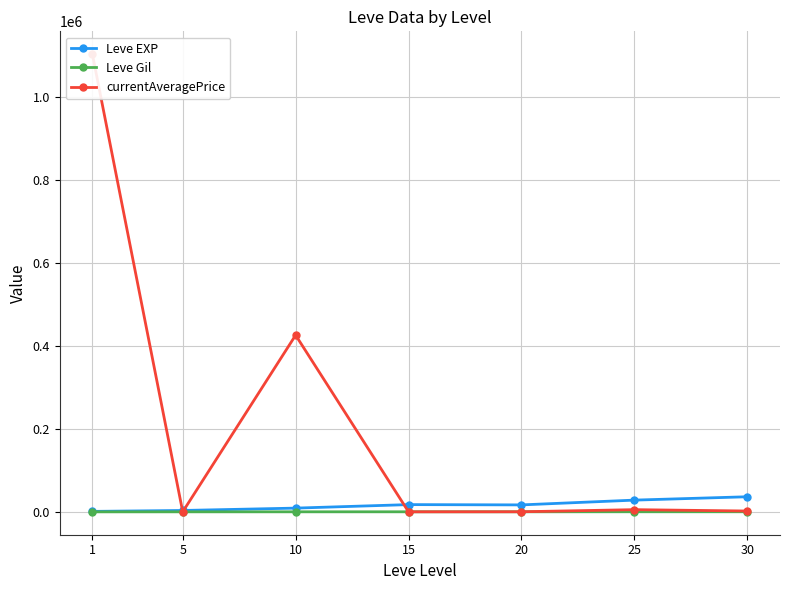

True or false: Leve EXP has a value of 1213.3 at 1.

True